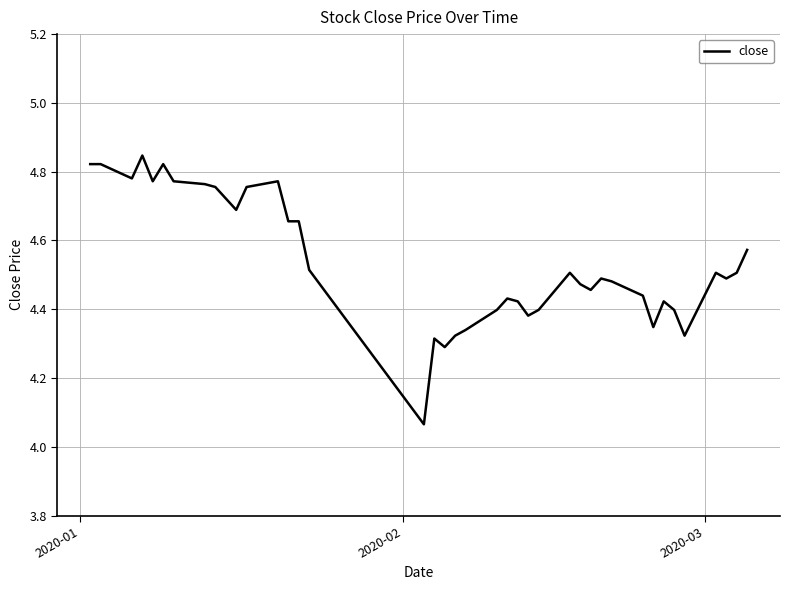

True or false: the data has more than 0 interior local peaks.

True